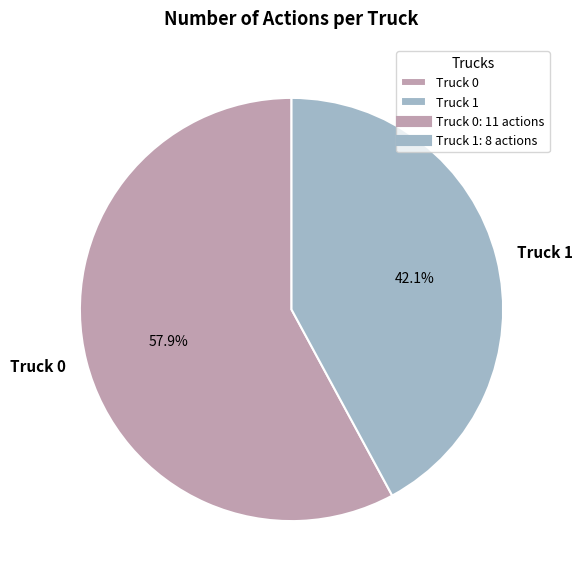

What is the ratio of the value at Truck 0 to the value at Truck 1?

1.4